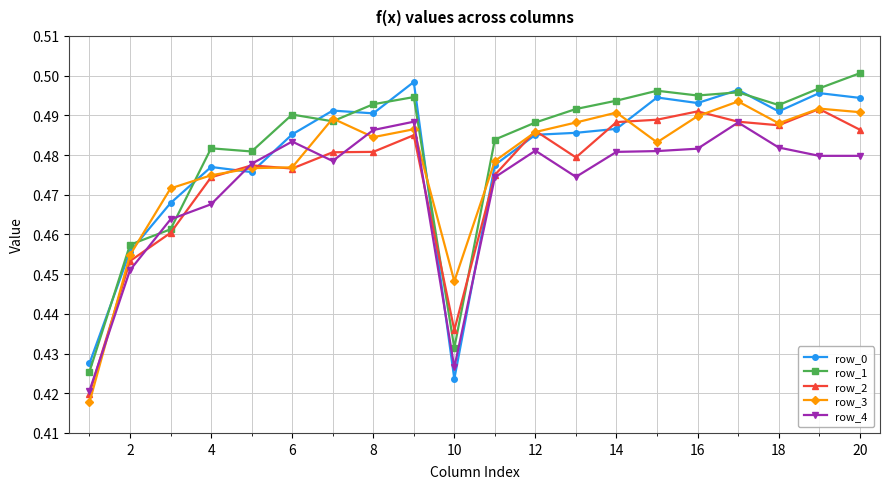

True or false: row_0 and row_1 intersect in this chart.

True